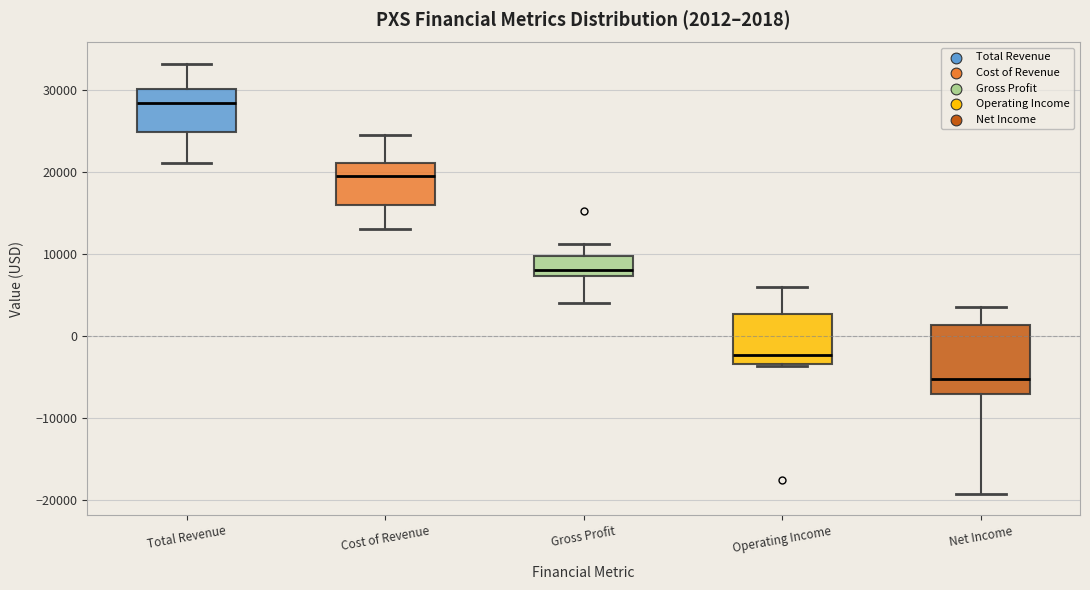

Which box has the highest median line?

Total Revenue